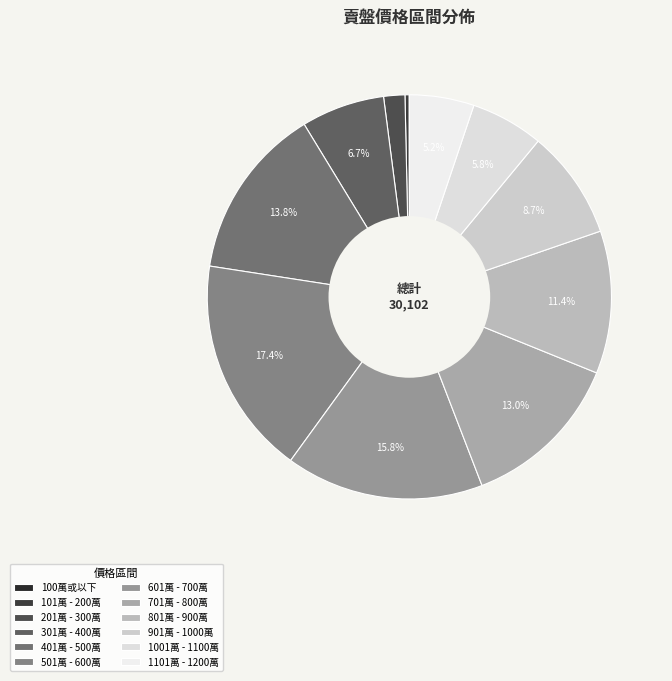

True or false: 701萬 - 800萬 accounts for 13% of the total.

True